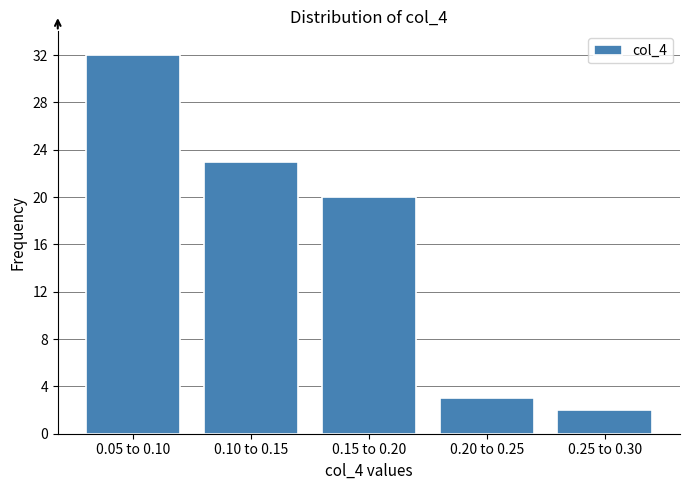

Reading right to left, extract all data points from this chart.

2	3	20	23	32